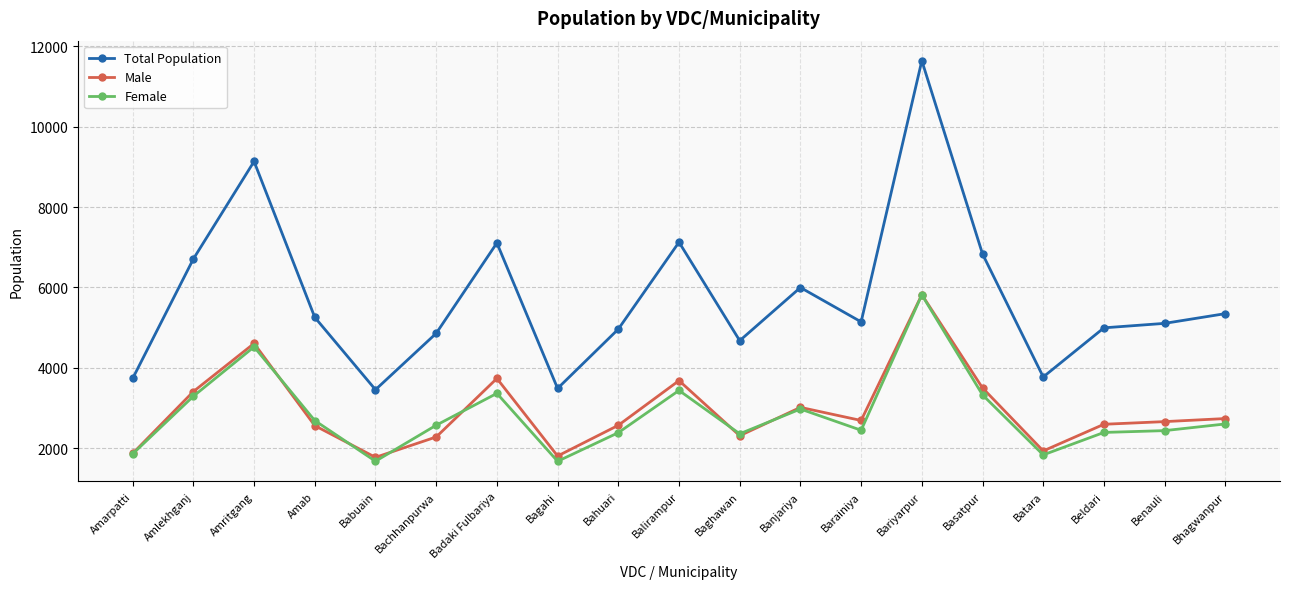

What is the difference between the highest and lowest values at Basatpur?

3502